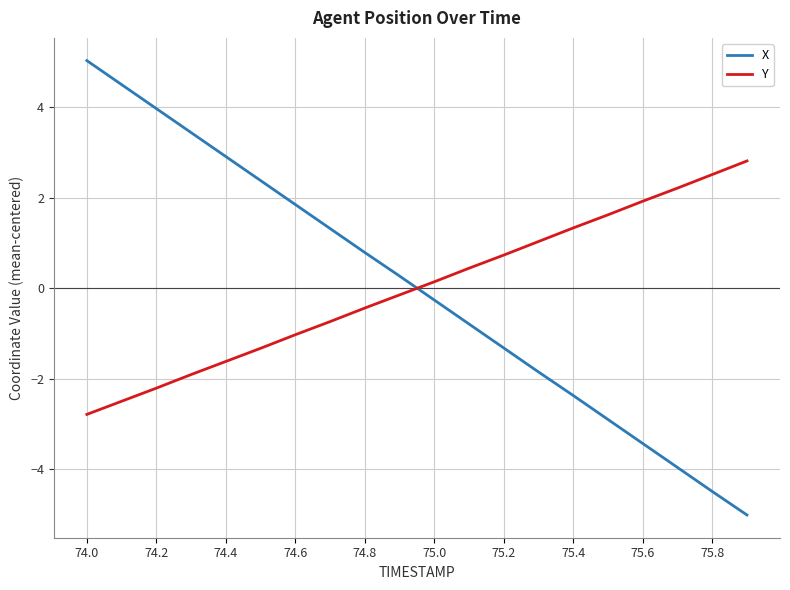

After their last crossing, which series has the higher values: Y or X?

Y